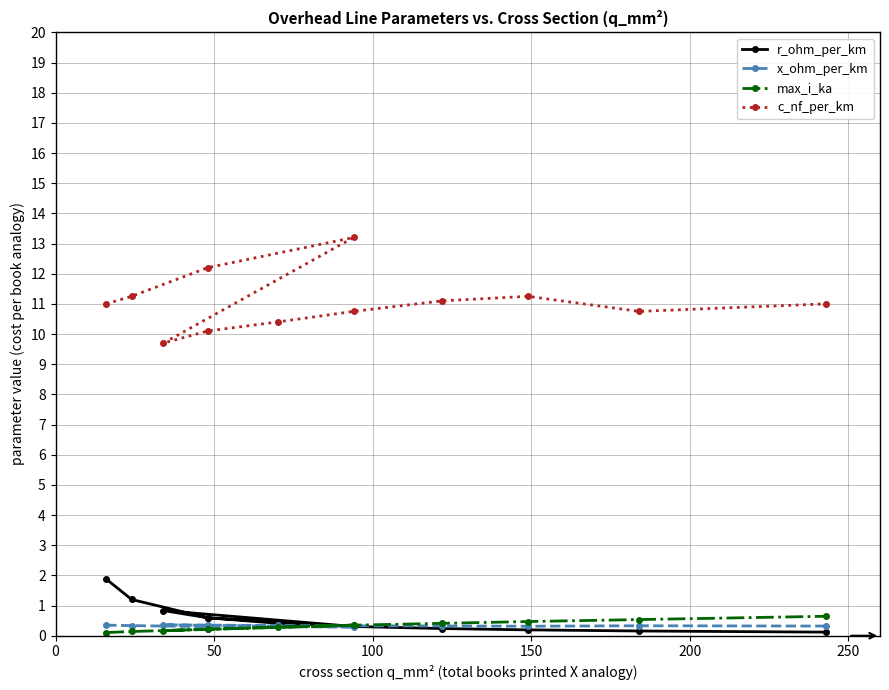

Is it true that max_i_ka equals 0.1 at 7?

False